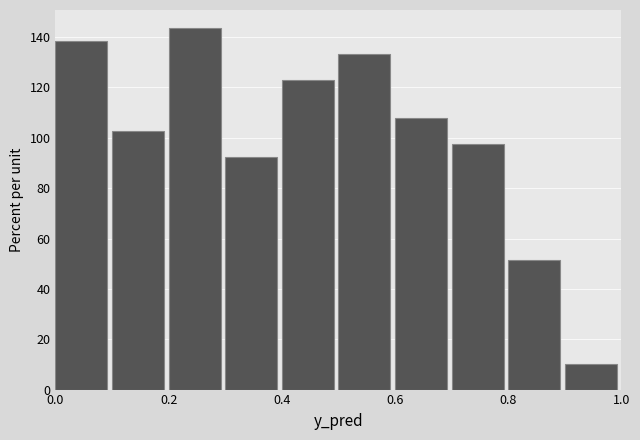

Reading left to right, list every bar in this chart as the range it spans on the x-axis followed by its height. The values are not printed on the chart, so give them approximately, as read against the axis.

0.0 to 0.1: 138
0.1 to 0.2: 102
0.2 to 0.3: 144
0.3 to 0.4: 92
0.4 to 0.5: 124
0.5 to 0.6: 134
0.6 to 0.7: 108
0.7 to 0.8: 98
0.8 to 0.9: 52
0.9 to 1.0: 10